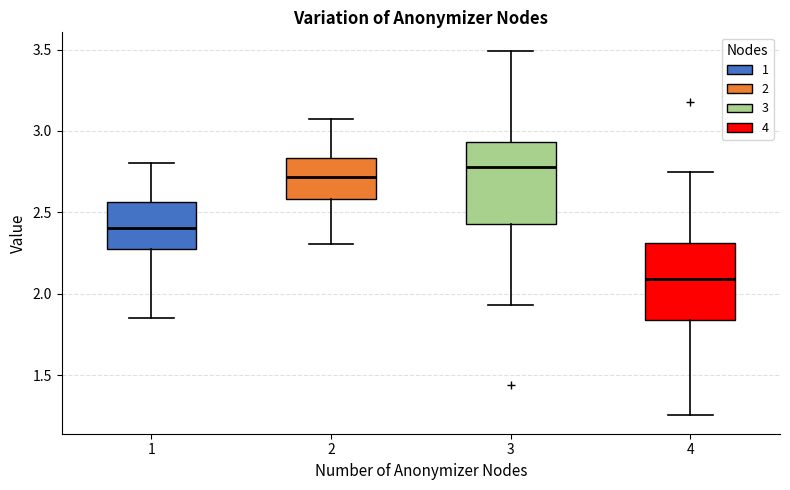

Reading left to right, read every box against the y-axis: the position of its median line, the range the box covers, and the ends of its whiskers. The values are not printed on the chart, so give them approximately, as read against the axis.

1: median 2.40, box 2.25 to 2.55, whiskers 1.85 to 2.80
2: median 2.70, box 2.60 to 2.85, whiskers 2.30 to 3.05
3: median 2.80, box 2.45 to 2.95, whiskers 1.95 to 3.50
4: median 2.10, box 1.85 to 2.30, whiskers 1.25 to 2.75